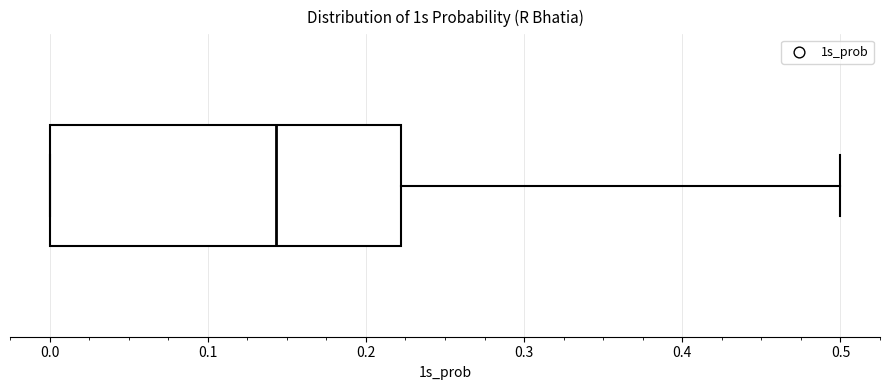

Read this box plot against the x-axis: the position of the median line, the range covered by the box, and the ends of both whiskers. The values are not printed on the chart, so give them approximately, as read against the axis.

median 0.14, box 0.00 to 0.22, whiskers 0.00 to 0.50